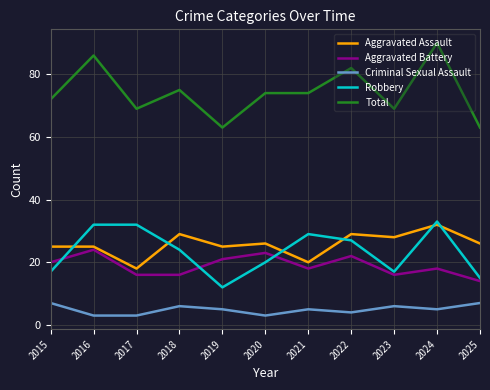

Which series has the largest total across all categories?

Total